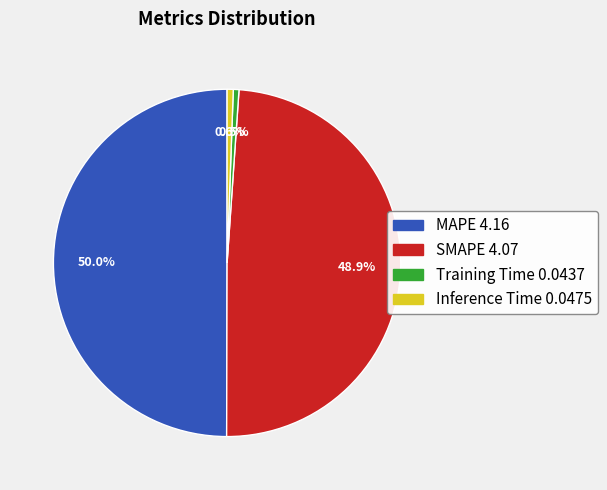

What is the largest slice in the pie chart?

MAPE